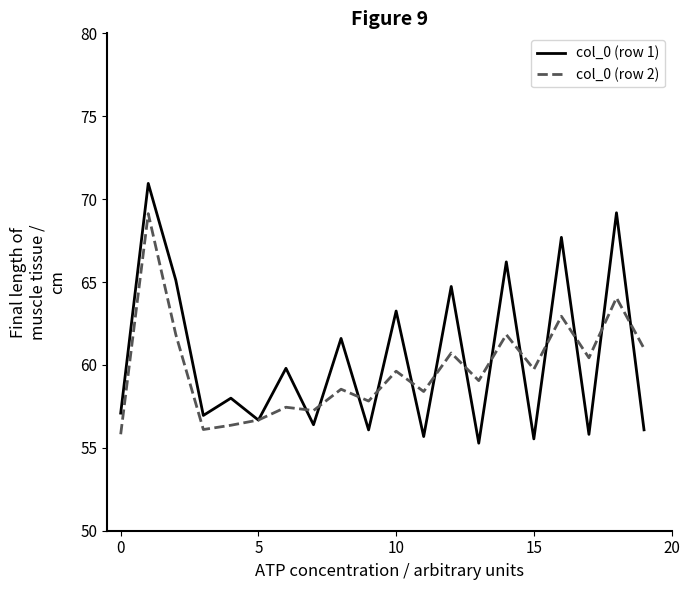

Which series has the widest spread of values?

col_0 (row 1)